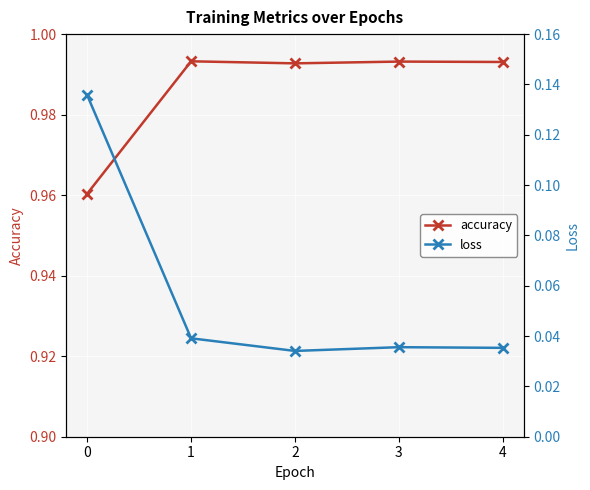

Count the number of data series in this chart.

2